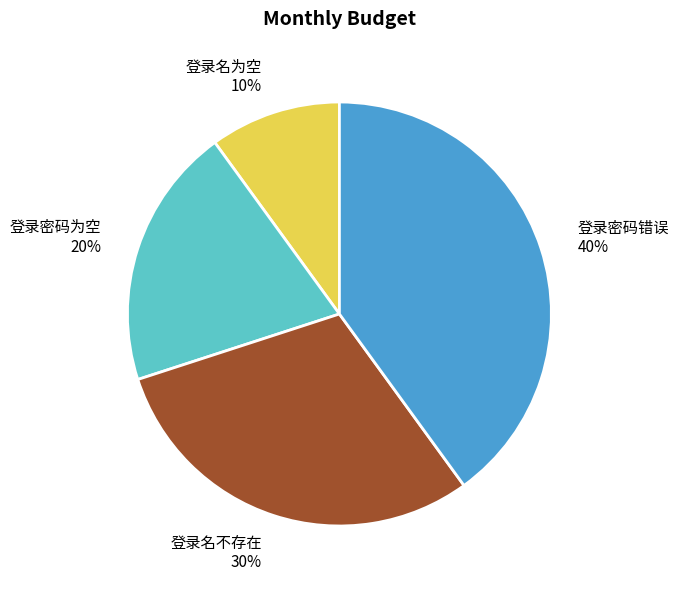

What is the ratio of the value at 登录密码为空 to the value at 登录名不存在?

0.7